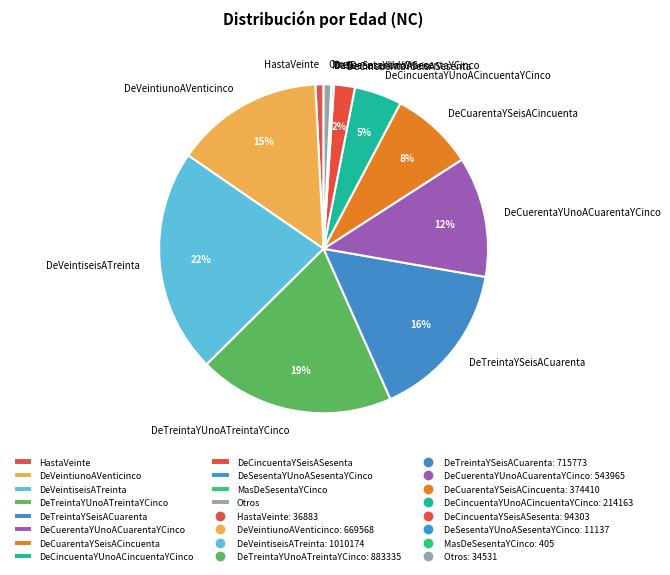

To the nearest percent, what is the average slice percentage?

8%